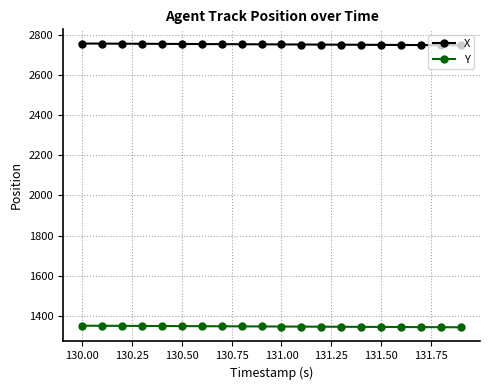

What is the sum of all Y values?

26970.4